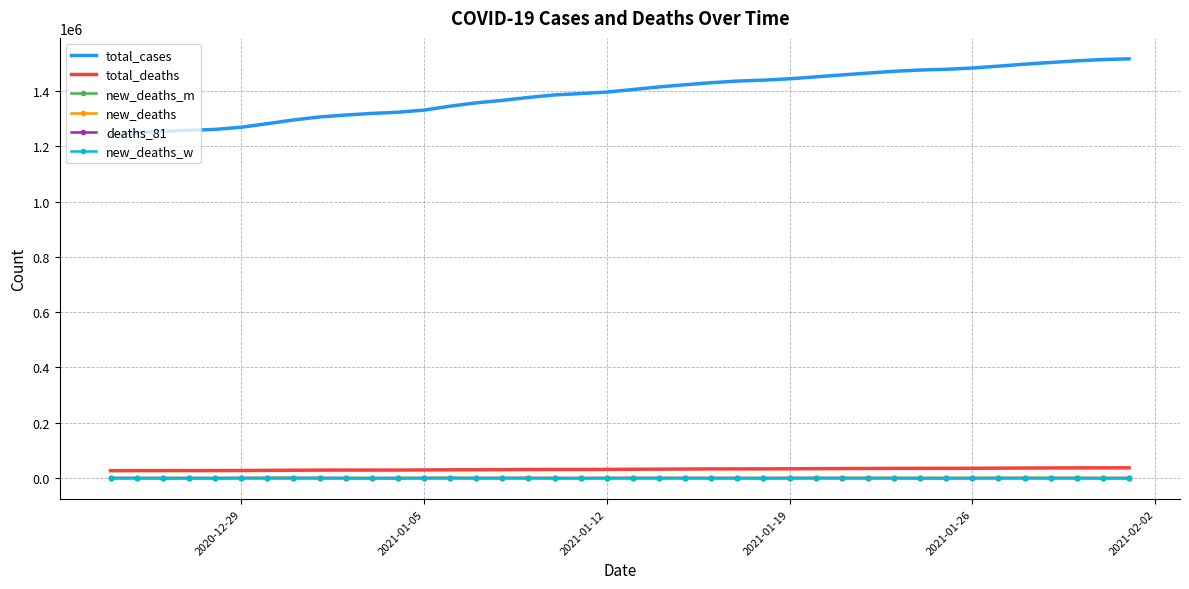

What is the difference between the maximum and minimum values in the new_deaths_m series?

307